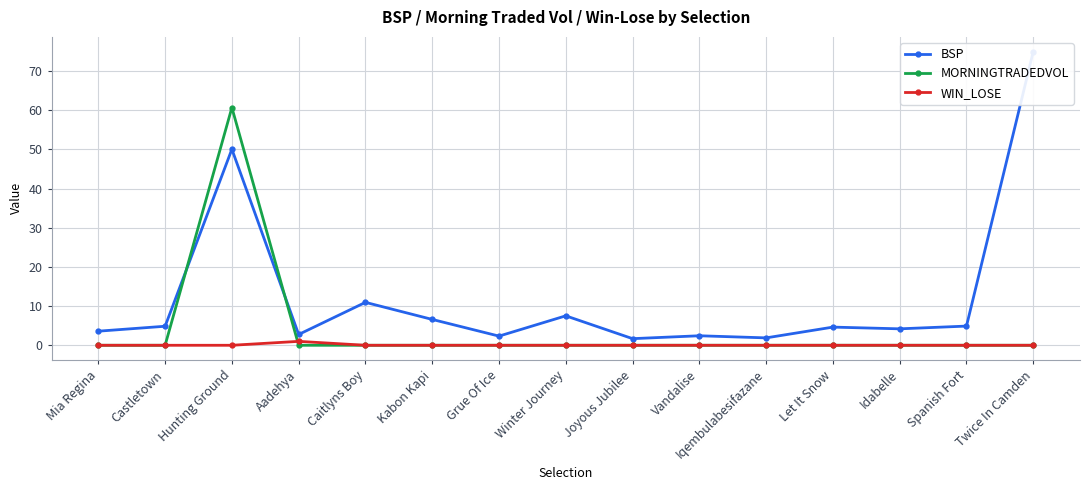

Where is the first local maximum for MORNINGTRADEDVOL?

Hunting Ground